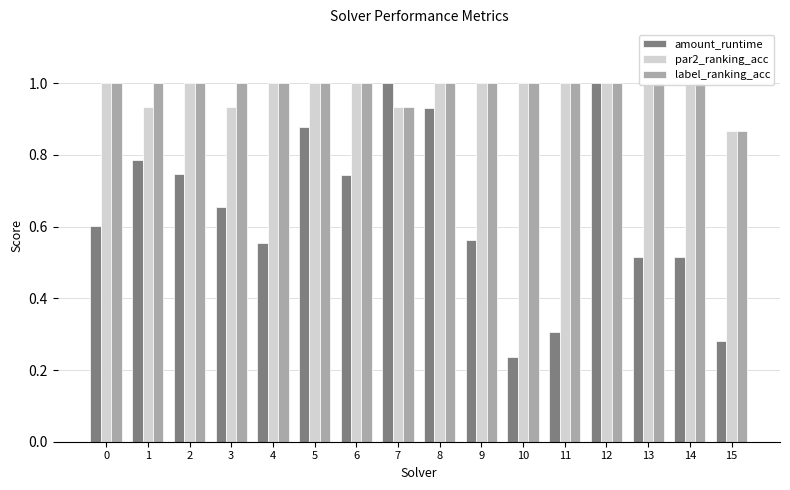

What are all the series names shown in the legend?

amount_runtime, par2_ranking_acc, label_ranking_acc